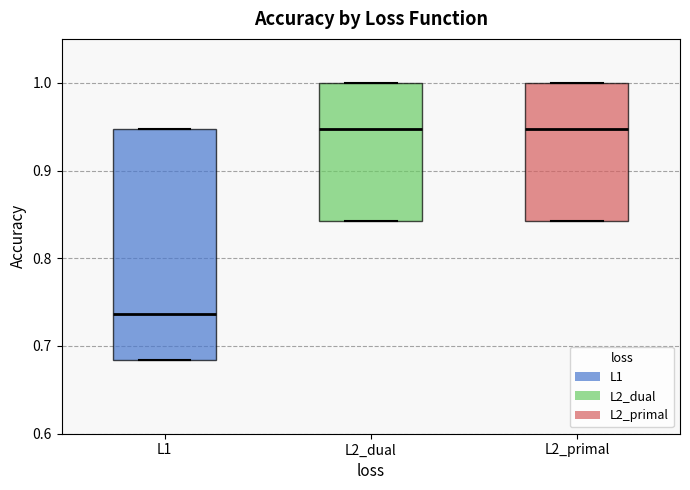

Where is the lower edge of the box for L1 on the y-axis? The values are not printed on the chart, so give them approximately, as read against the axis.

0.68